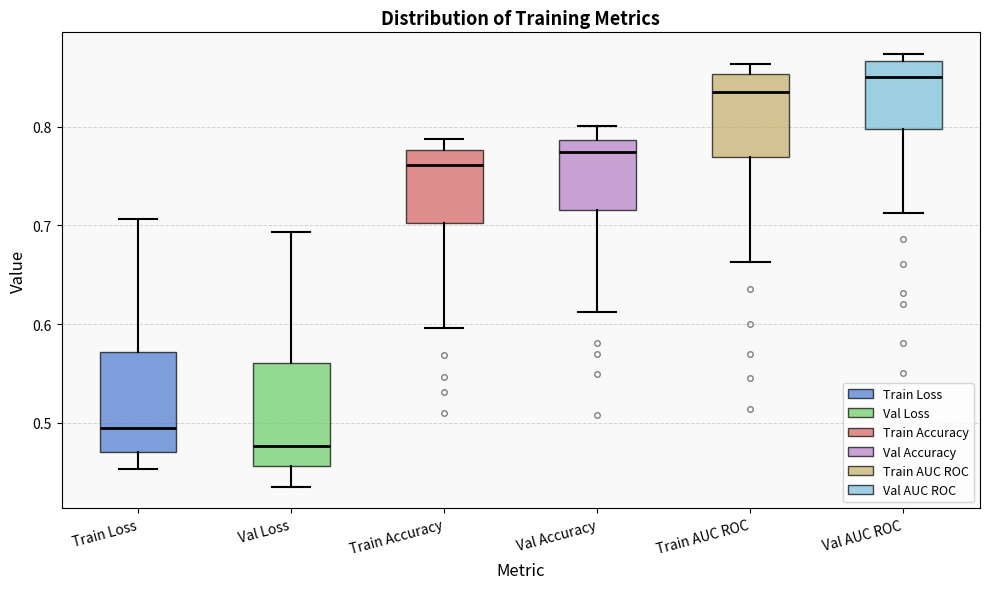

Reading left to right, transcribe this box plot: for each box, give where its median line is, the range the box spans, and where its two whiskers end, as read against the y-axis. The values are not printed on the chart, so give them approximately, as read against the axis.

Train Loss: median 0.49, box 0.47 to 0.57, whiskers 0.45 to 0.71
Val Loss: median 0.48, box 0.46 to 0.56, whiskers 0.44 to 0.69
Train Accuracy: median 0.76, box 0.70 to 0.78, whiskers 0.60 to 0.79
Val Accuracy: median 0.77, box 0.72 to 0.79, whiskers 0.61 to 0.80
Train AUC ROC: median 0.84, box 0.77 to 0.85, whiskers 0.66 to 0.86
Val AUC ROC: median 0.85, box 0.80 to 0.87, whiskers 0.71 to 0.87 (just above the box's upper edge)